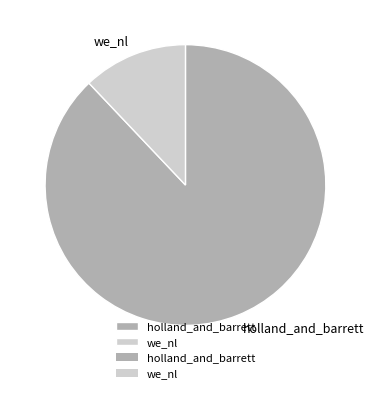

The we_nl slice represents 5% of the pie. True or false?

False